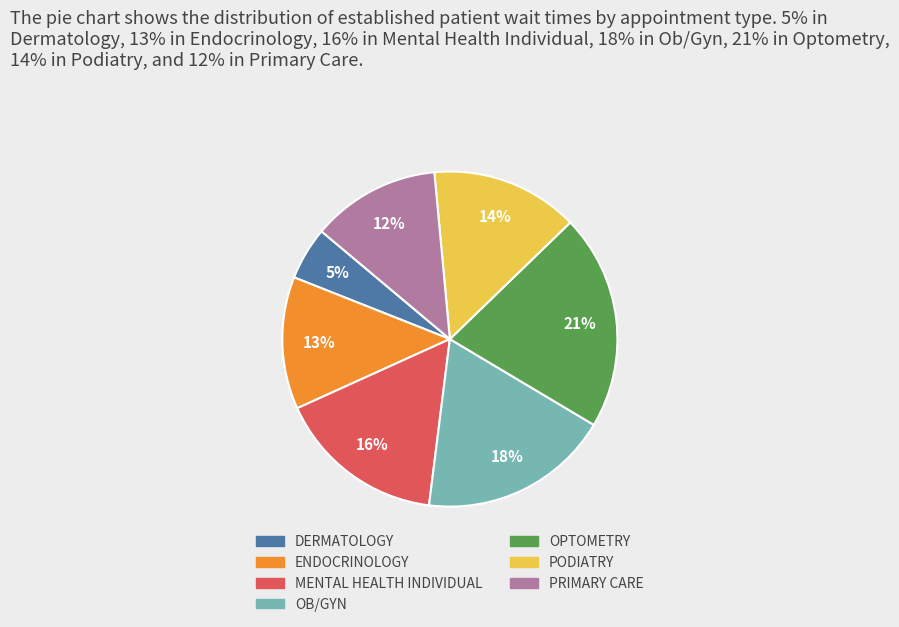

Which slice is the smallest?

DERMATOLOGY